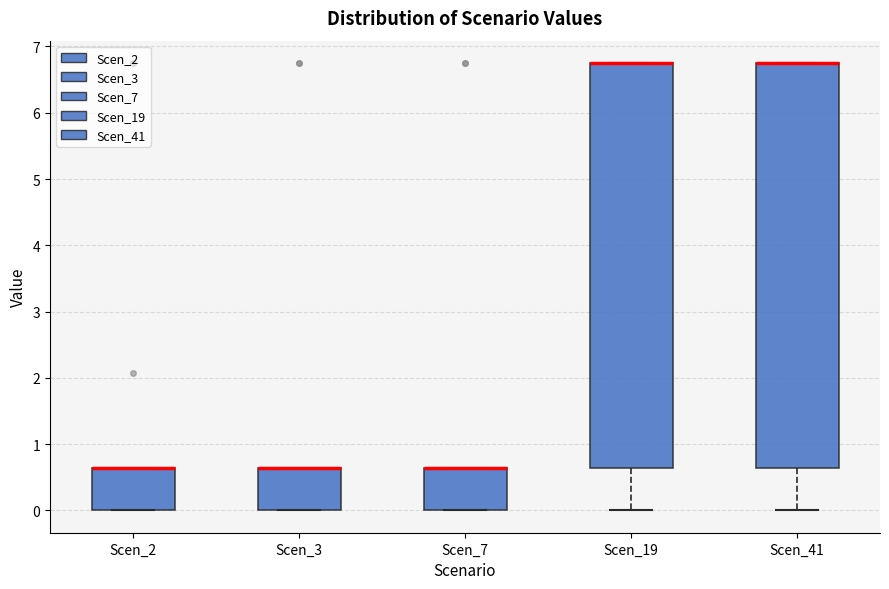

Where is the upper edge of the box for Scen_19 on the y-axis? The values are not printed on the chart, so give them approximately, as read against the axis.

6.8